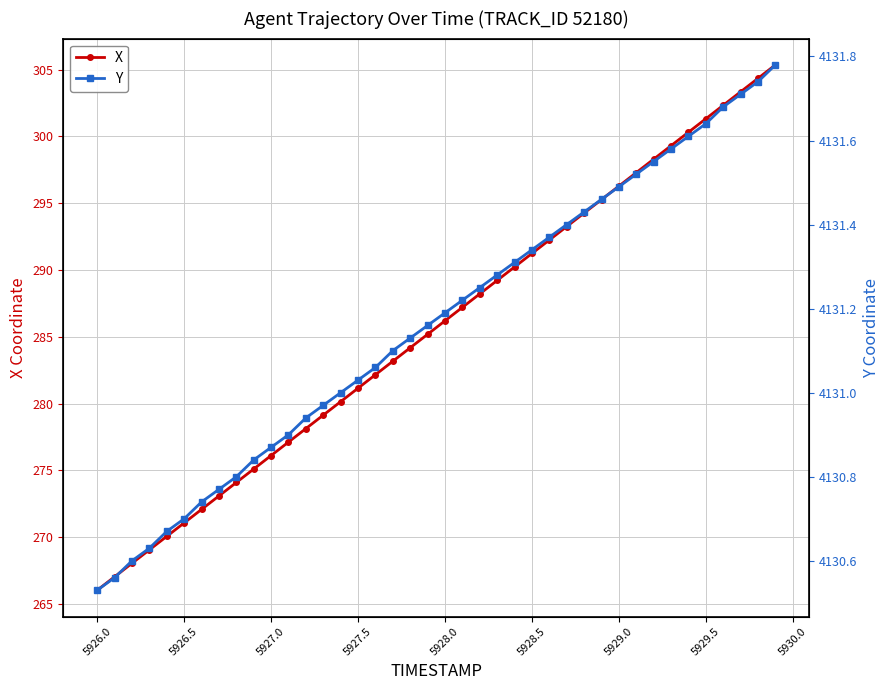

What is the value of the Y point at the 33rd from the left?

4131.6